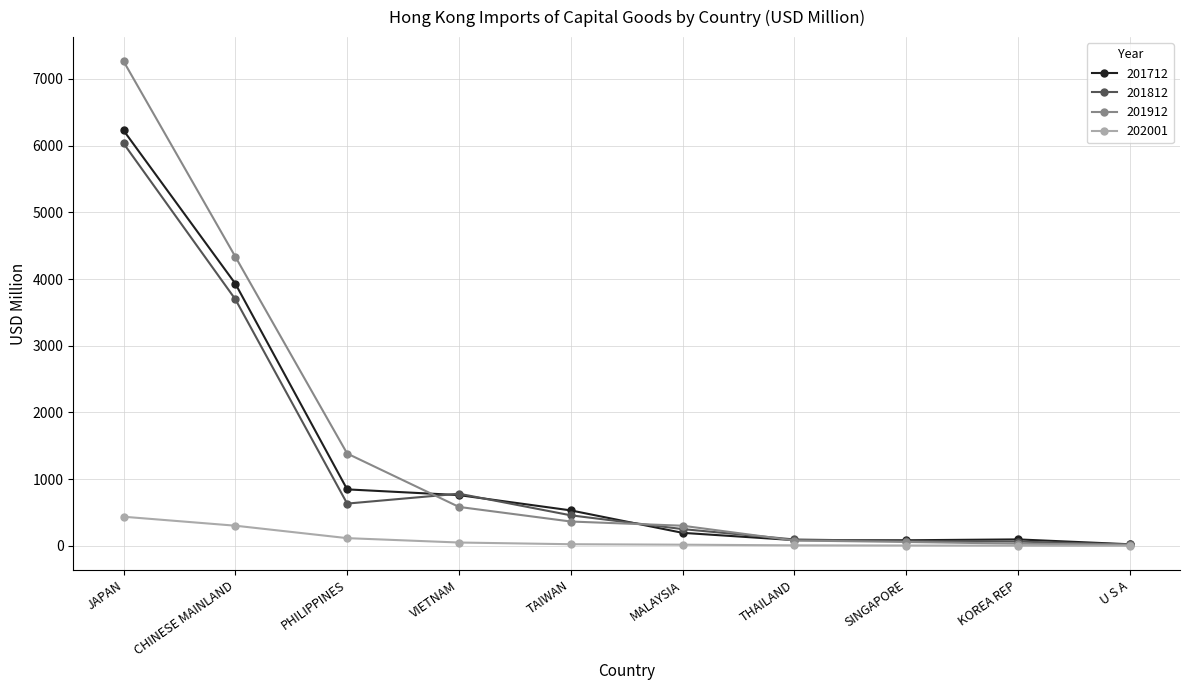

What is the sum of the 201912 values at SINGAPORE and CHINESE MAINLAND?

4391.9